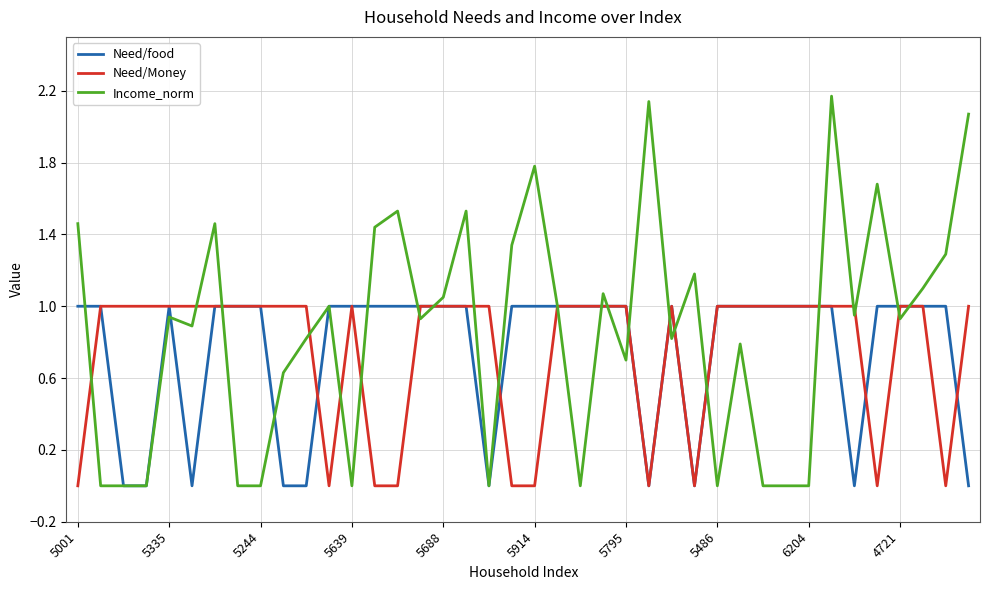

Which series has the largest range (max minus min)?

Income_norm